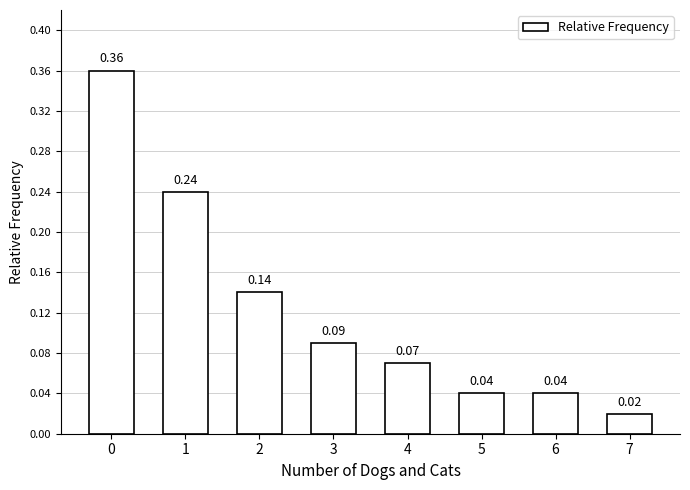

Which has a higher value, 3 or 7?

3